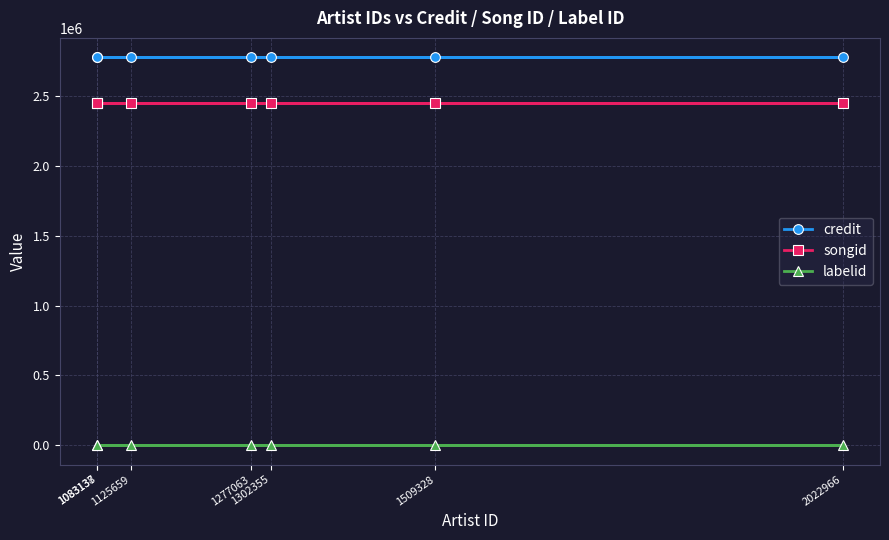

The songid series shows 883216 at 1509328. True or false?

False